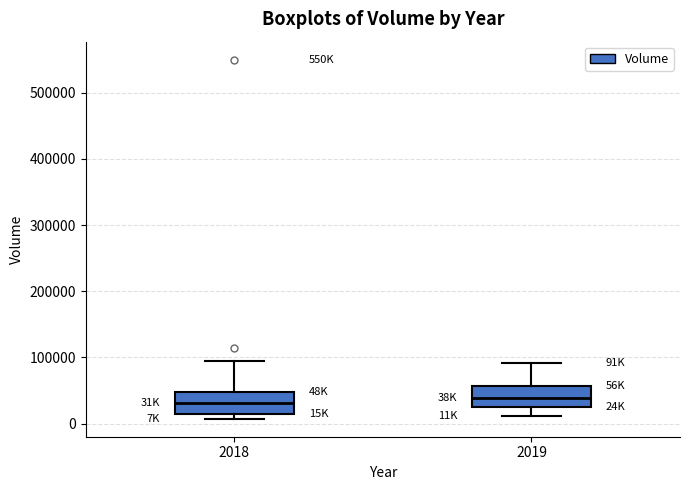

Reading left to right, transcribe this box plot: for each box, give where its median line is, the range the box spans, and where its two whiskers end, as read against the y-axis. The values are not printed on the chart, so give them approximately, as read against the axis.

2018: median 30000, box 10000 to 50000, whiskers 10000 (just below the box's lower edge) to 90000
2019: median 40000, box 20000 to 60000, whiskers 10000 to 90000